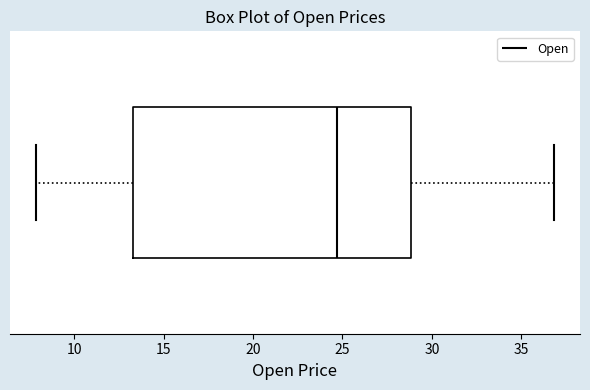

Where does the right whisker of the box end on the x-axis? The values are not printed on the chart, so give them approximately, as read against the axis.

37.0